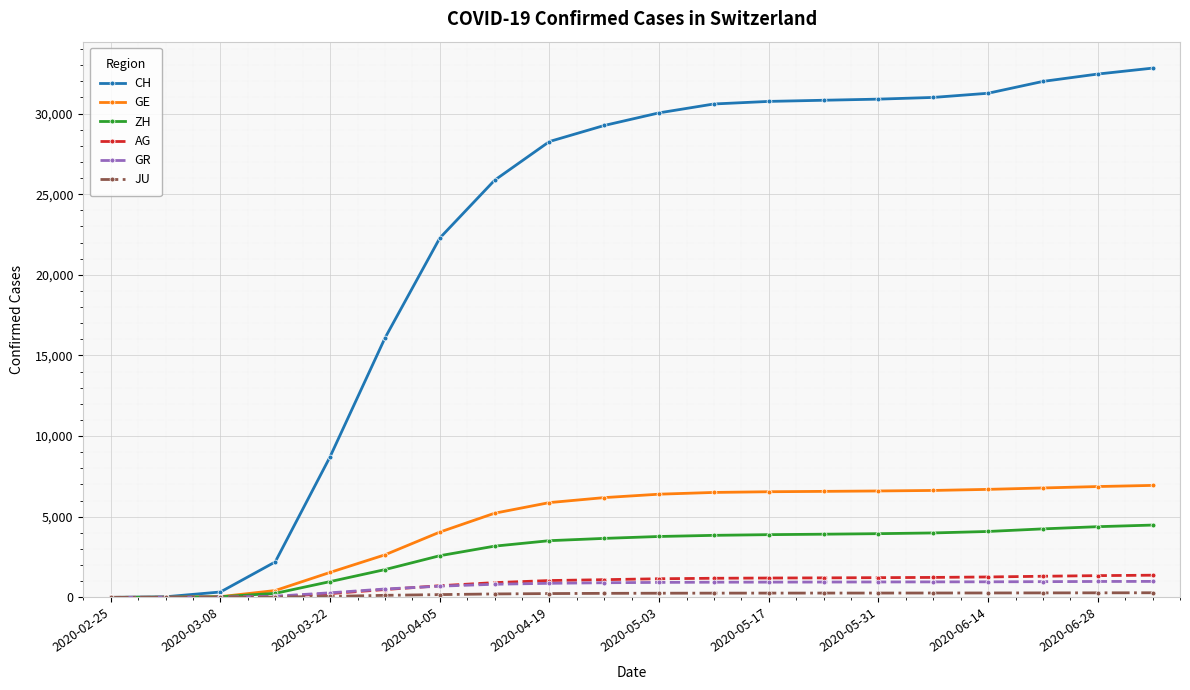

What is the average value of the ZH series?

2826